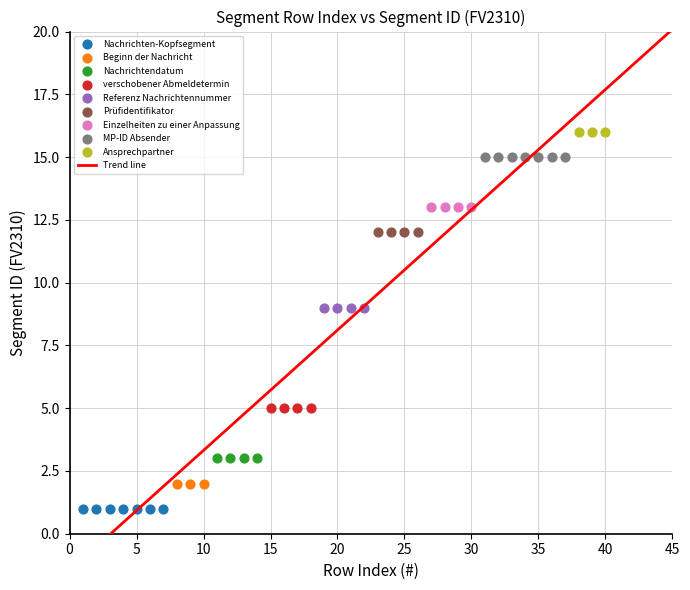

Which series reaches the minimum Y coordinate?

Nachrichten-Kopfsegment